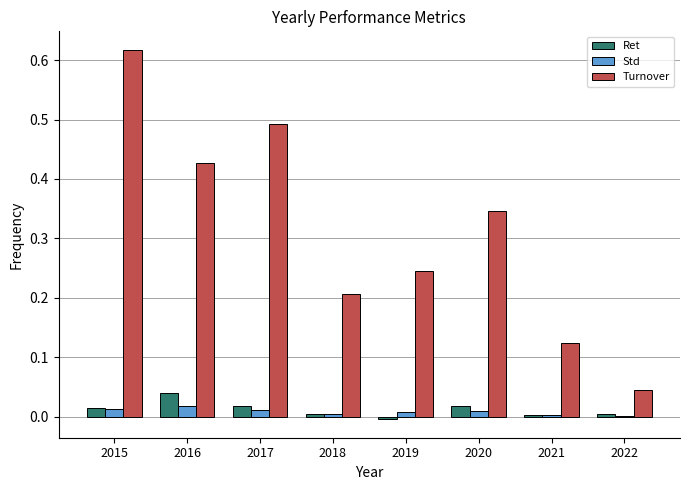

Which series has the largest total across all categories?

Turnover